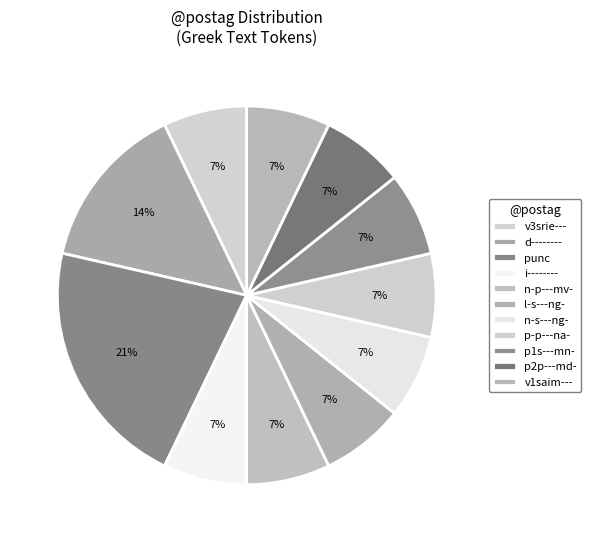

To the nearest percent, what portion does p1s---mn- represent?

7%